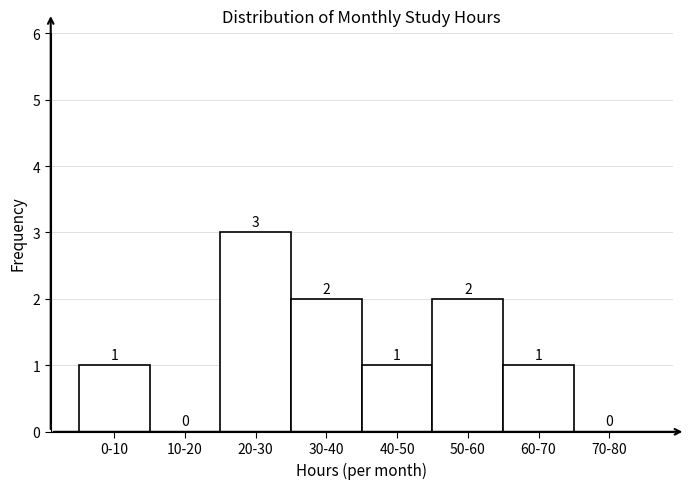

Reading right to left, what are all the values shown in this chart?

70-80=0	60-70=1	50-60=2	40-50=1	30-40=2	20-30=3	10-20=0	0-10=1